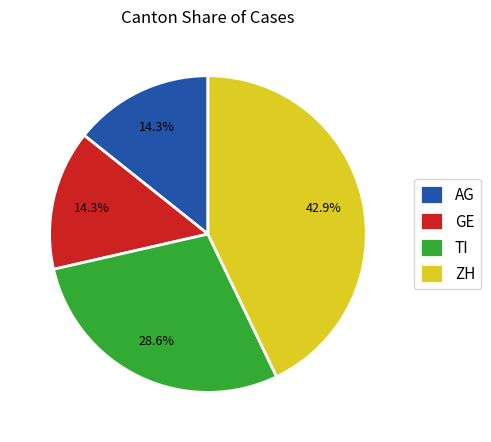

What is the largest slice in the pie chart?

ZH